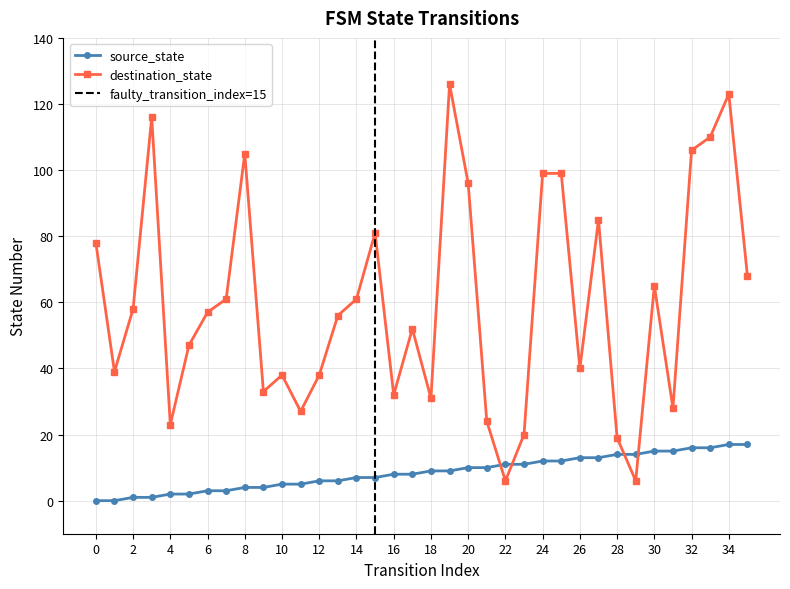

Reading left to right, what are all the values shown in this chart?

source_state: 0	0	1	1	2	2	3	3	4	4	5	5	6	6	7	7	8	8	9	9	10	10	11	11	12	12	13	13	14	14	15	15	16	16	17	17
destination_state: 78	39	58	116	23	47	57	61	105	33	38	27	38	56	61	81	32	52	31	126	96	24	6	20	99	99	40	85	19	6	65	28	106	110	123	68